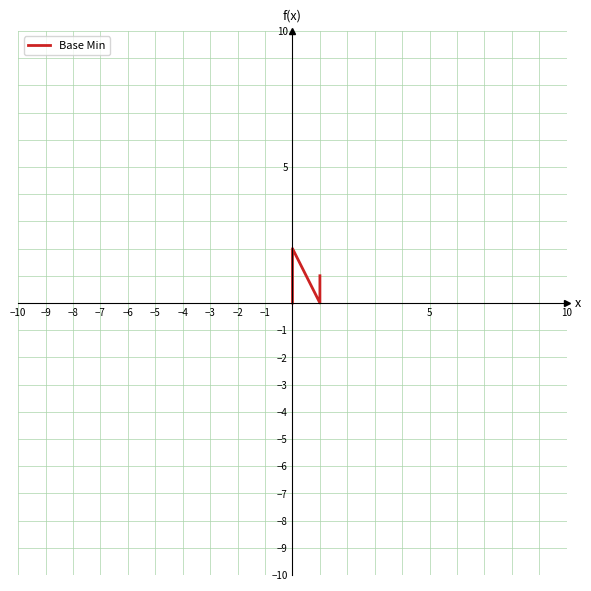

True or false: the data has more than 2 interior local peaks.

False